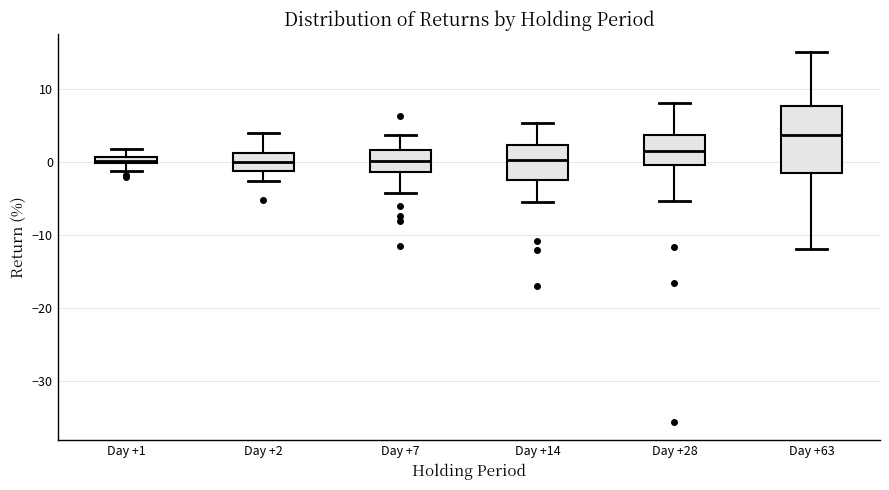

Comparing the boxes themselves (not the whiskers), which one is the tallest?

Day +63